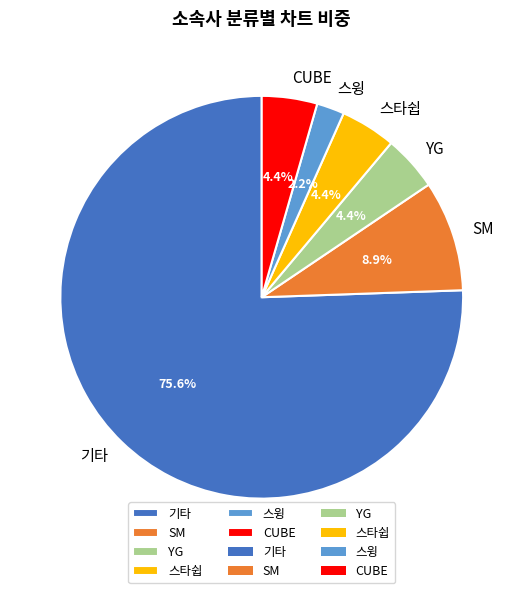

Combined, do YG and 스윙 account for over 50%?

No